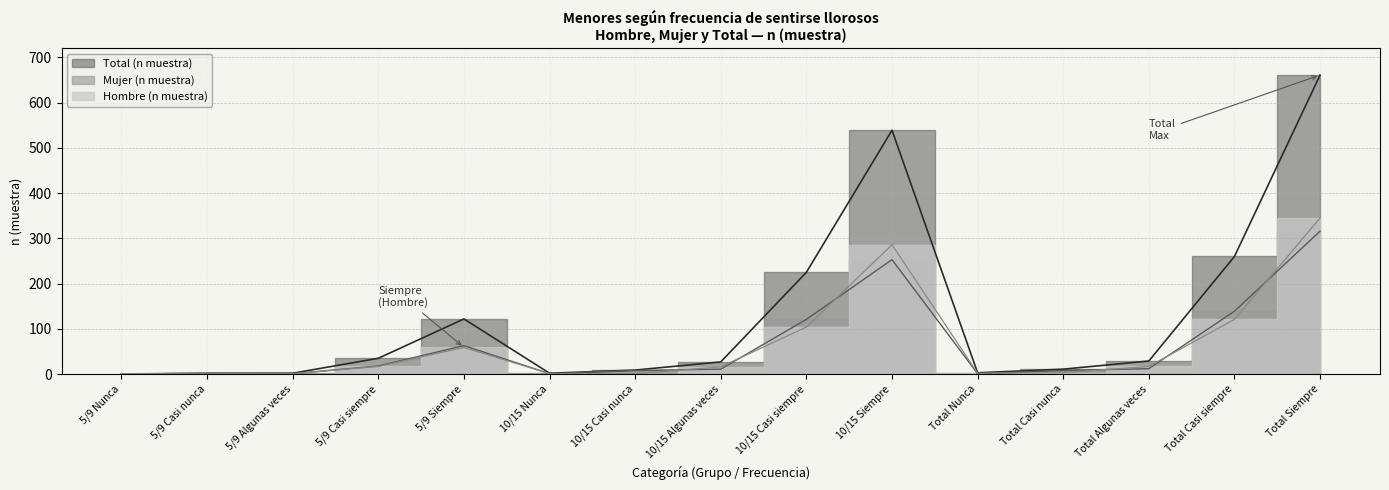

At how many categories does at least one series exceed 223?

4